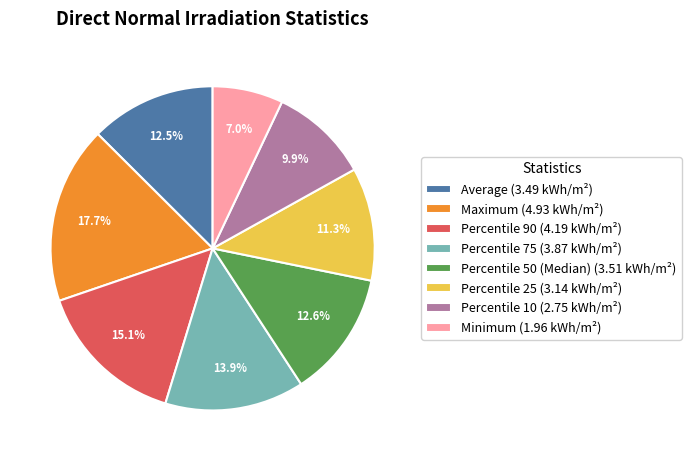

To the nearest percent, what is the difference between the Percentile 10 and Percentile 50 (Median) slice percentages?

3%